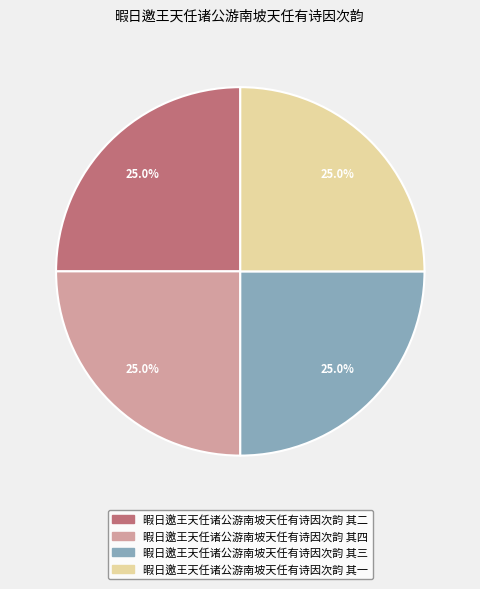

What is the ratio of the value at 暇日邀王天任诸公游南坡天任有诗因次韵 其三 to the value at 暇日邀王天任诸公游南坡天任有诗因次韵 其四?

1.0